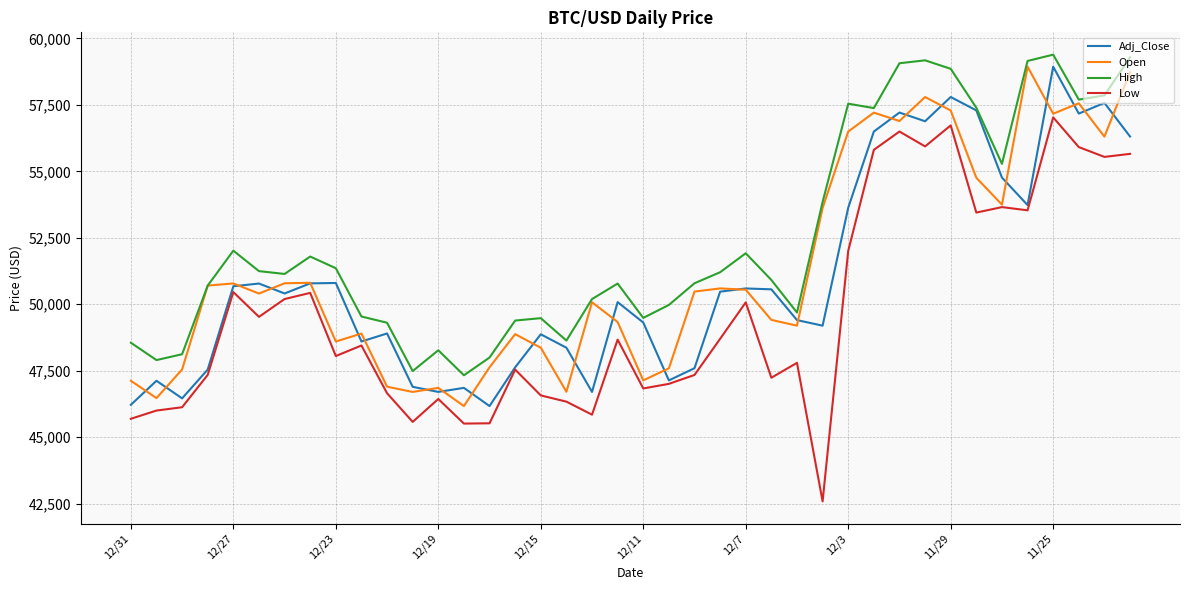

What is the lowest value of the Low series?

42587.8